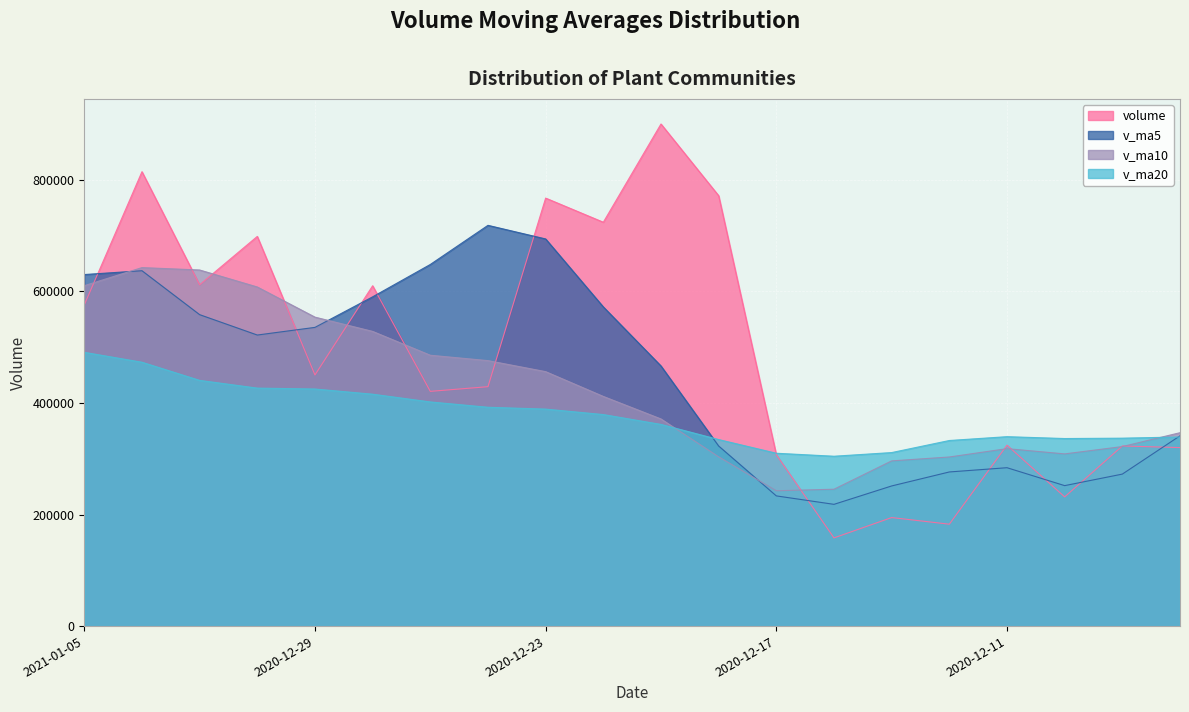

What is the average value of the v_ma5 series?

451172.6